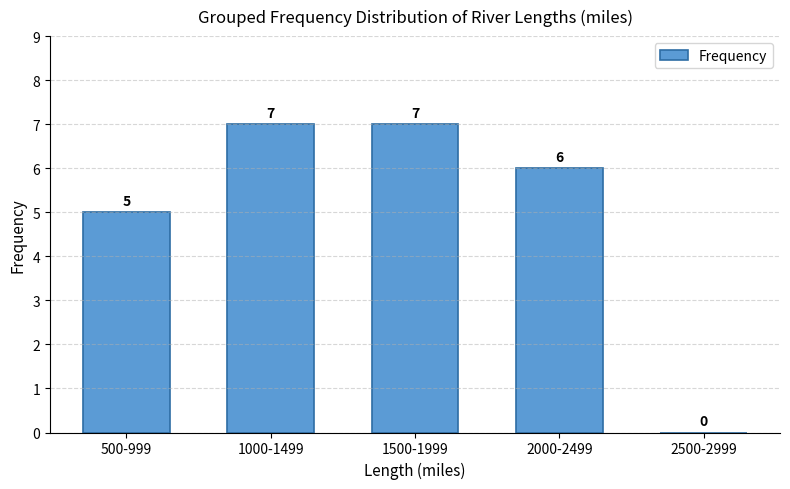

Reading left to right, extract all data points from this chart.

500-999=5	1000-1499=7	1500-1999=7	2000-2499=6	2500-2999=0